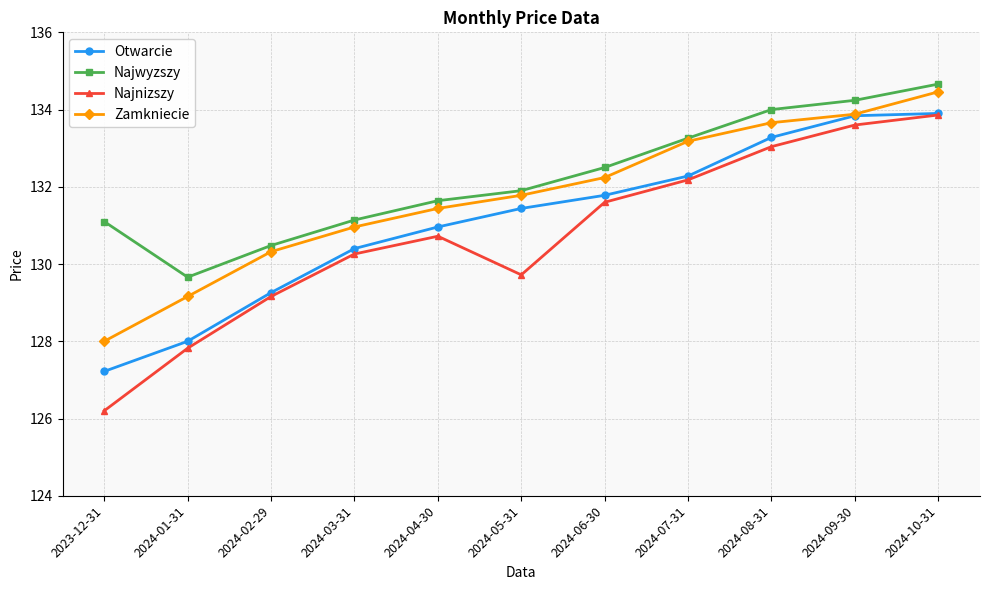

What is the difference between the maximum and minimum values in the Zamkniecie series?

6.5